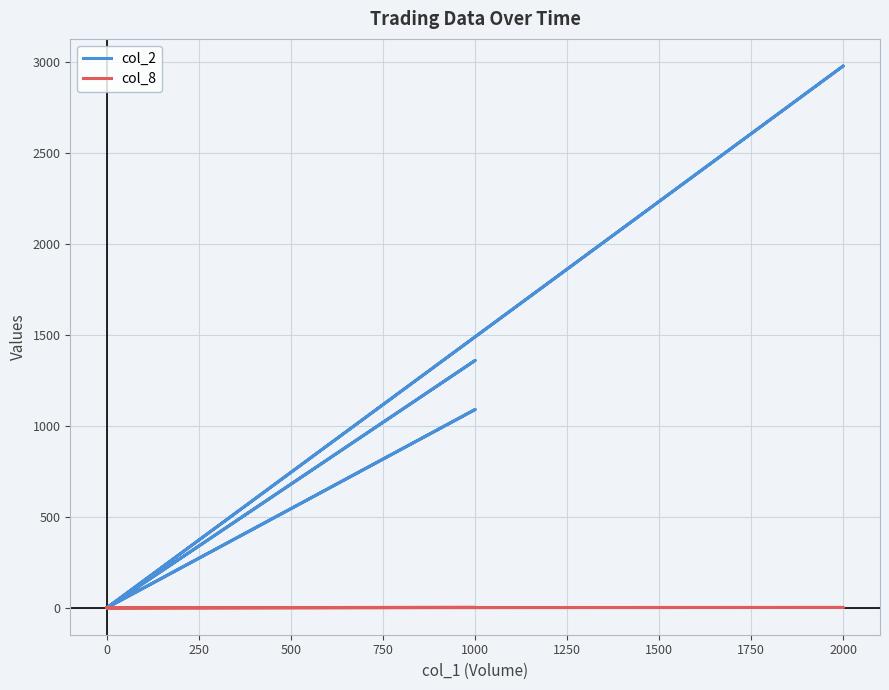

Which series has the largest total across all categories?

col_2